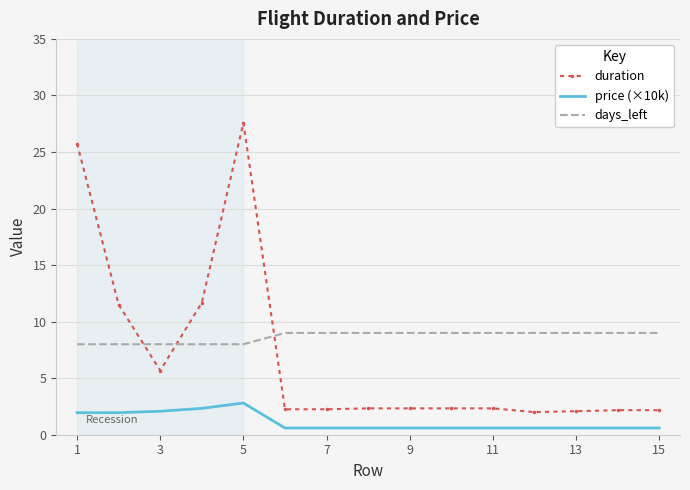

What is the highest value of the days_left series?

9.0